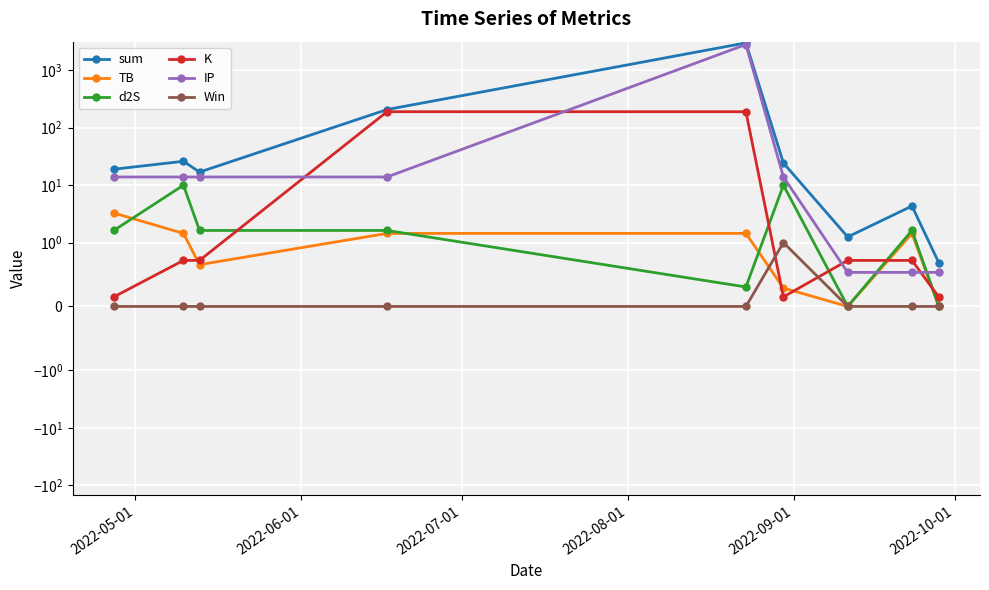

In Win, how many points are higher than both neighbors (excluding endpoints)?

1